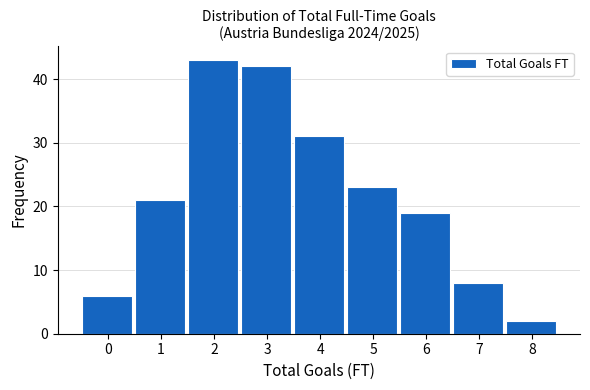

Reading left to right, transcribe all the data shown in this chart.

0=6	1=21	2=43	3=42	4=31	5=23	6=19	7=8	8=2